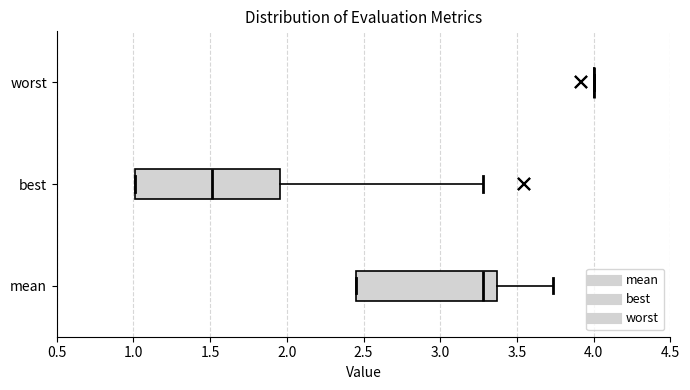

Reading bottom to top, transcribe this box plot: for each box, give where its median line is, the range the box spans, and where its two whiskers end, as read against the x-axis. The values are not printed on the chart, so give them approximately, as read against the axis.

mean: median 3.30, box 2.45 to 3.35, whiskers 2.45 to 3.75
best: median 1.50, box 1.00 to 1.95, whiskers 1.00 to 3.30
worst: box collapsed to a line at 4.00, whiskers 4.00 to 4.00